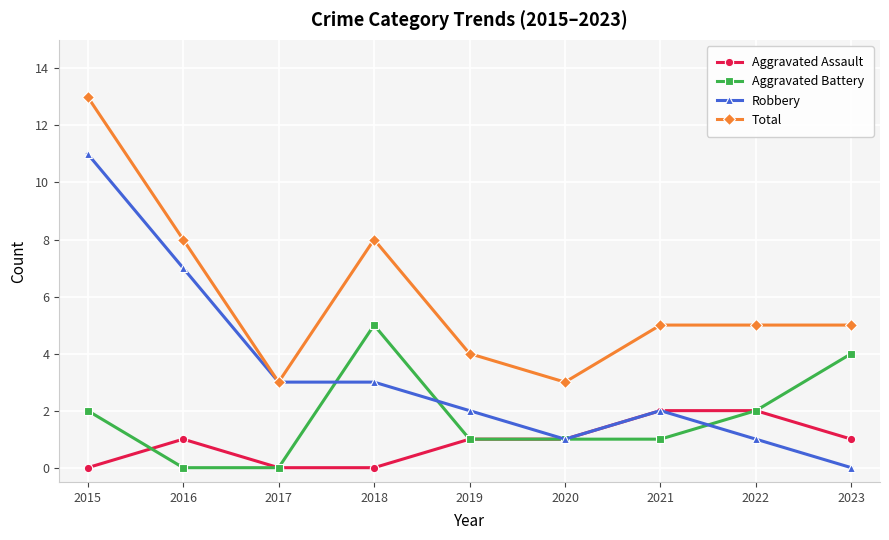

At 2023, list the series in order from largest to smallest.

Total, Aggravated Battery, Aggravated Assault, Robbery